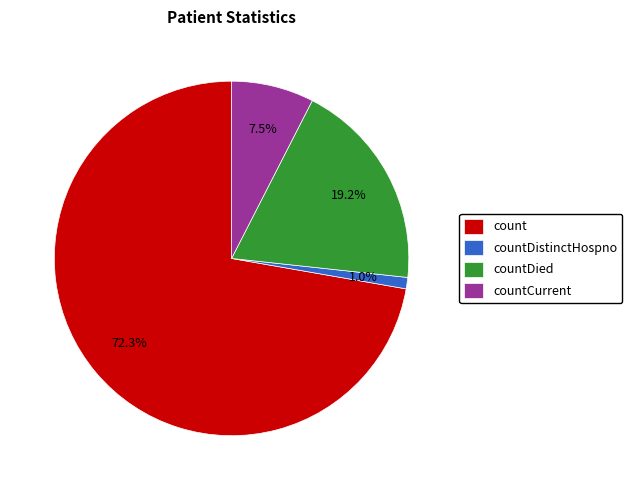

Which category has the smallest portion of the pie?

countDistinctHospno